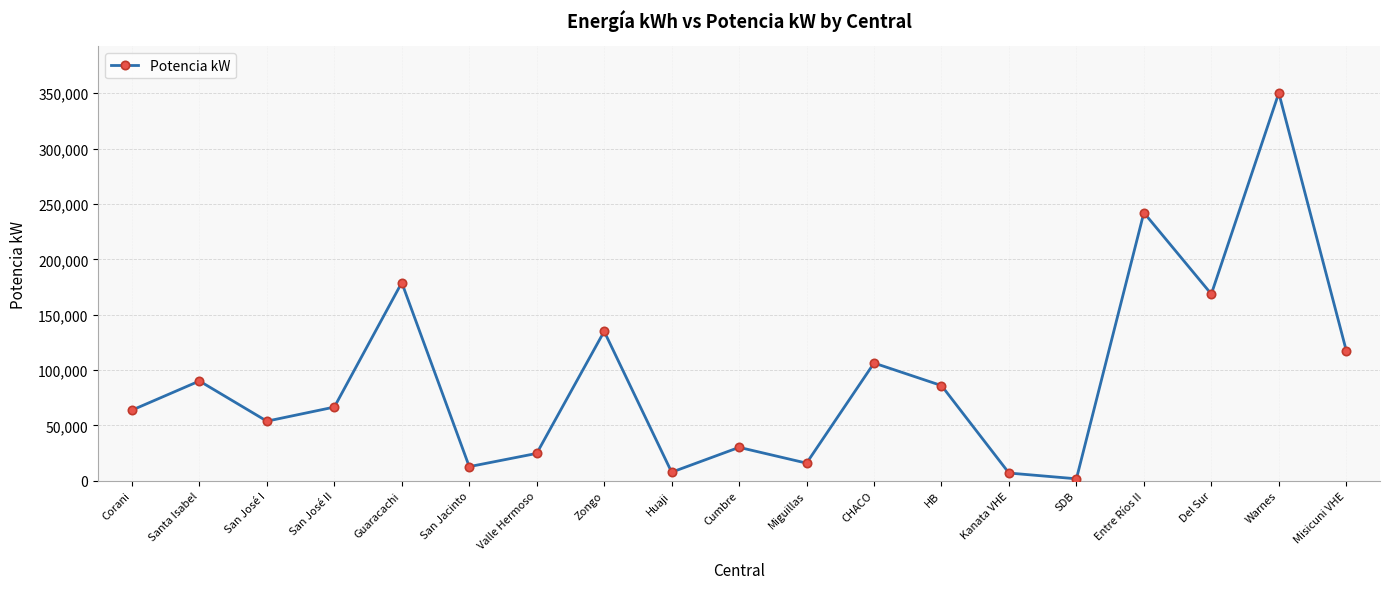

Which has a higher value, Del Sur or Warnes?

Warnes